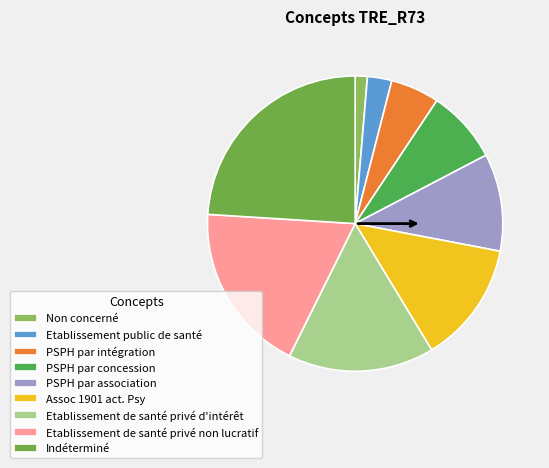

Approximately how many times larger is the value at Assoc 1901 act. Psy compared to PSPH par association?

1.3